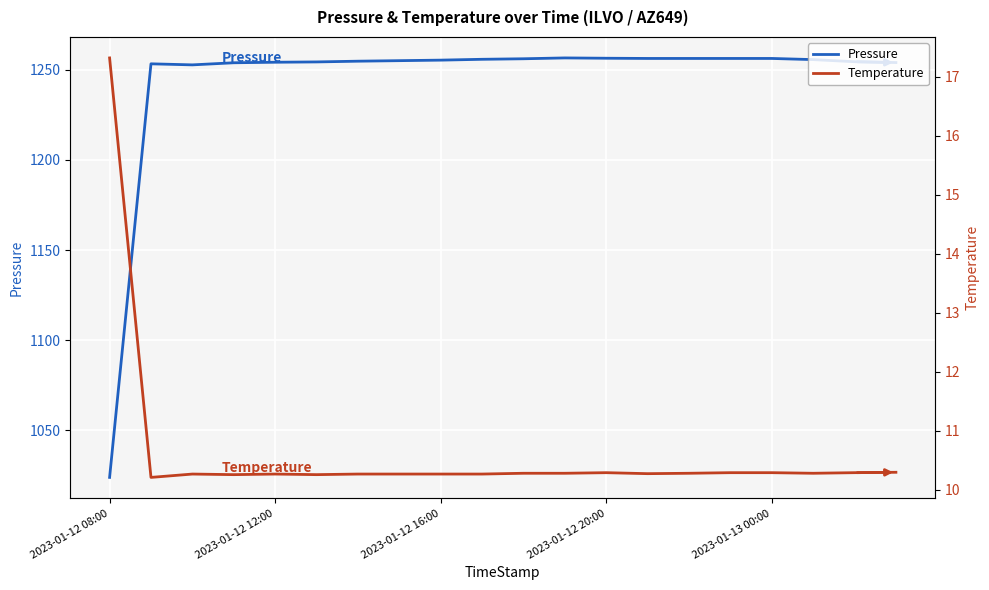

How many lines are shown in the chart?

2